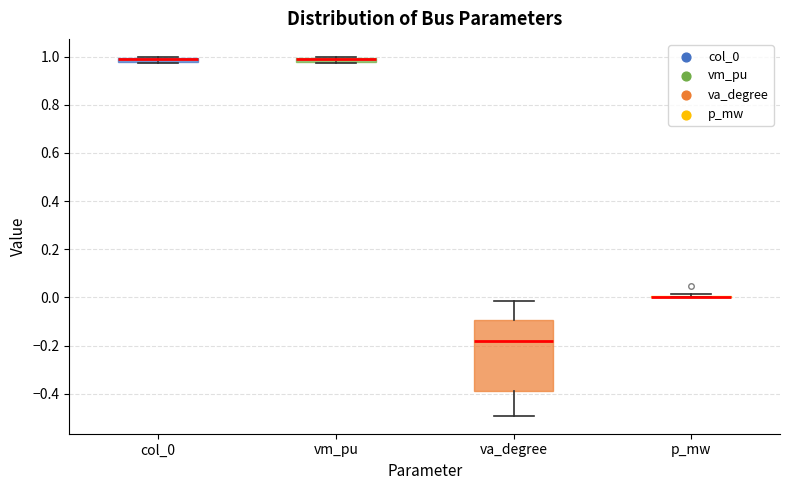

Comparing the boxes themselves (not the whiskers), which one is the tallest?

va_degree